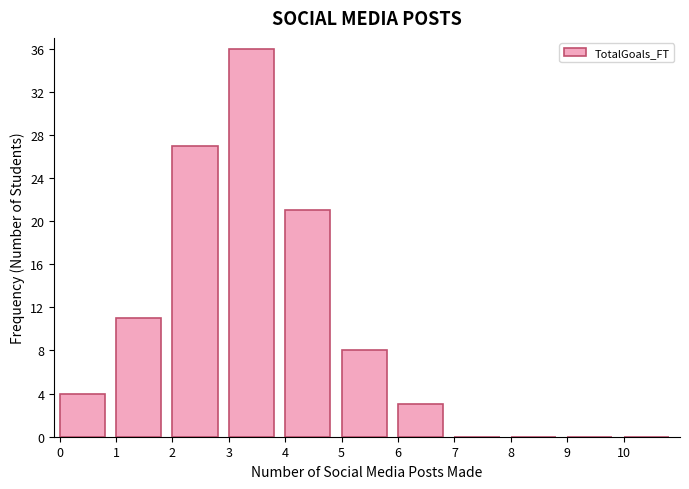

Which range on the x-axis has the tallest bar?

3 to 4